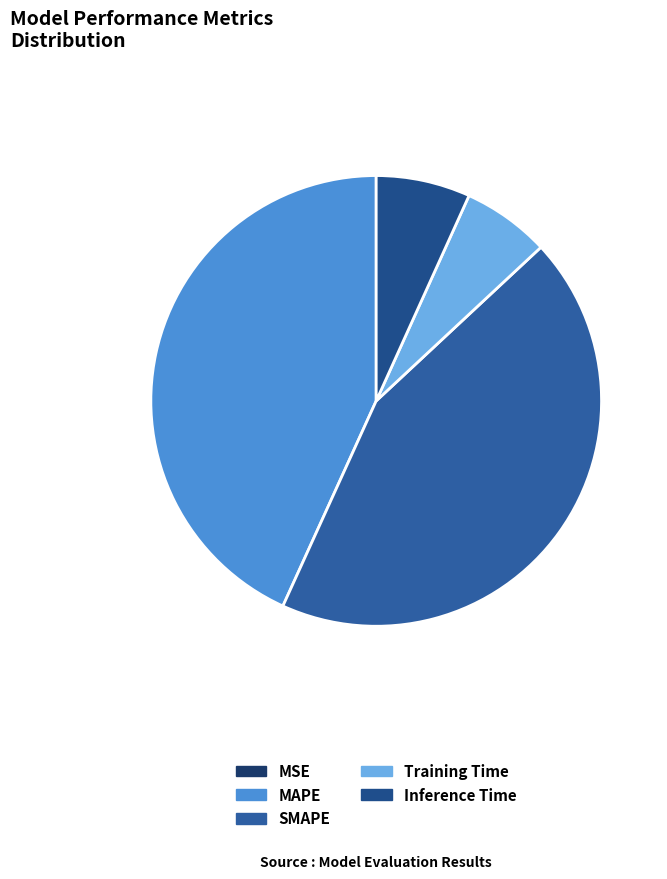

To the nearest percent, what percentage of the pie is Inference Time?

7%